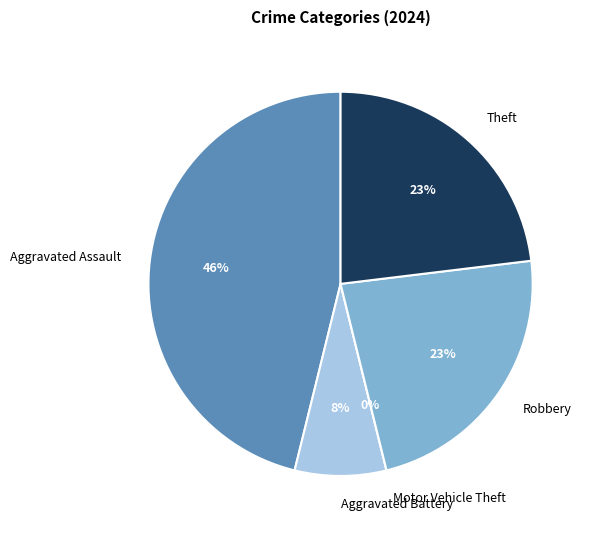

True or false: Aggravated Battery accounts for 1% of the total.

False